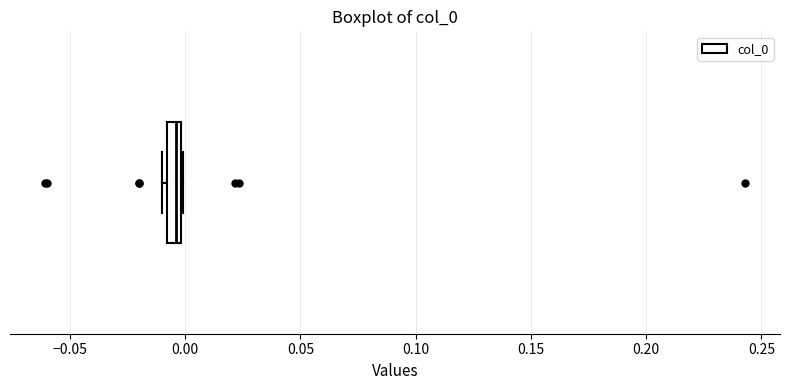

Where is the right edge of the box on the x-axis? The values are not printed on the chart, so give them approximately, as read against the axis.

0.000